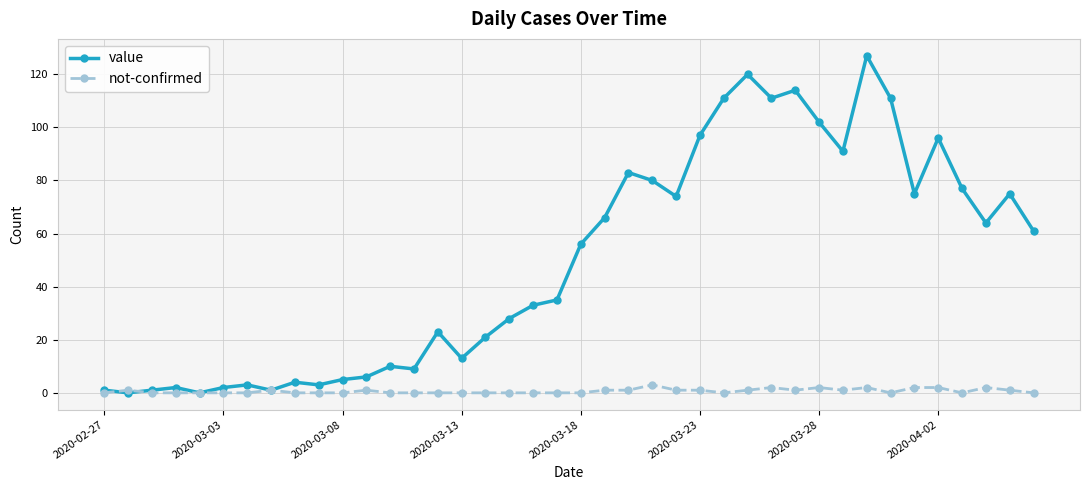

Which series has the largest total across all categories?

value